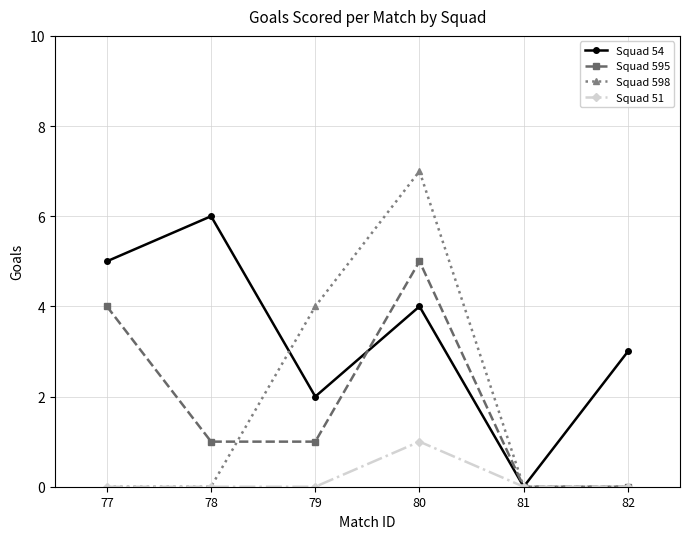

Is the value of Squad 54 at 78 greater than the value of Squad 598 at 77?

Yes